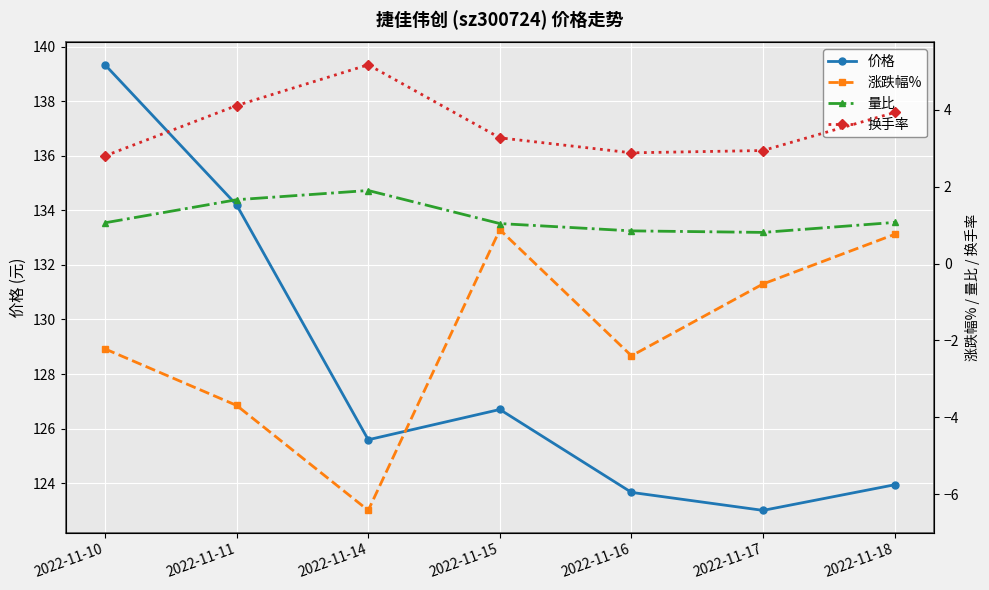

True or false: 量比 and 涨跌幅% intersect in this chart.

False